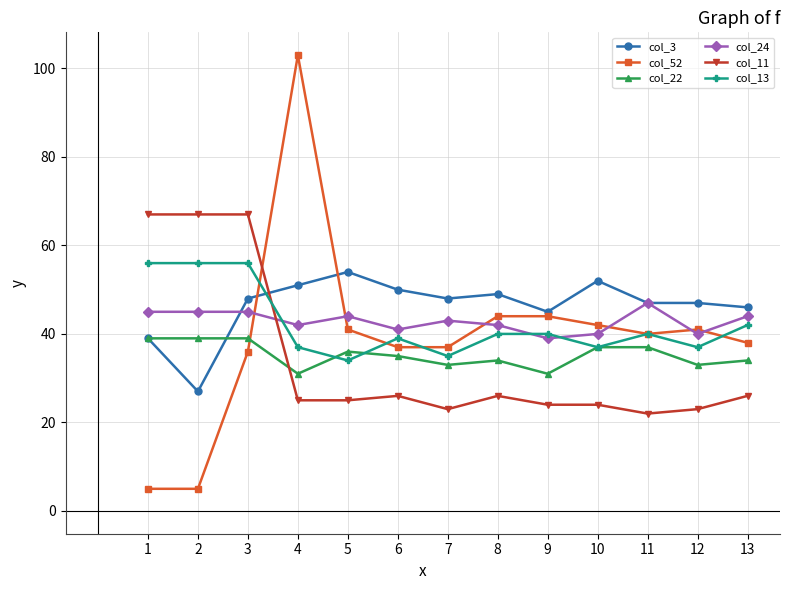

What is the total value across all series at 3?

291